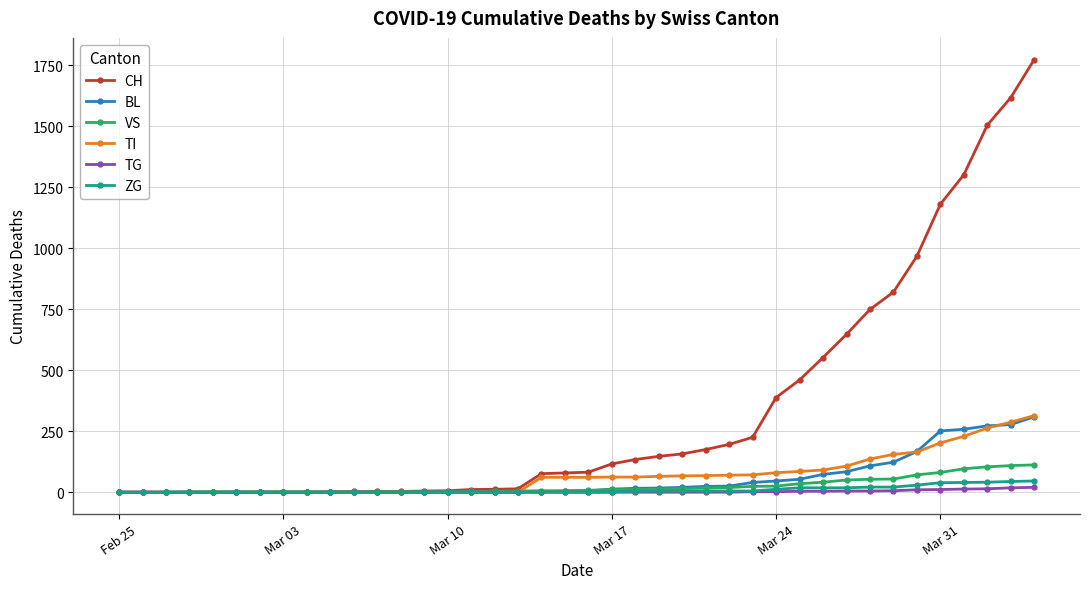

What is the highest value of the ZG series?

46